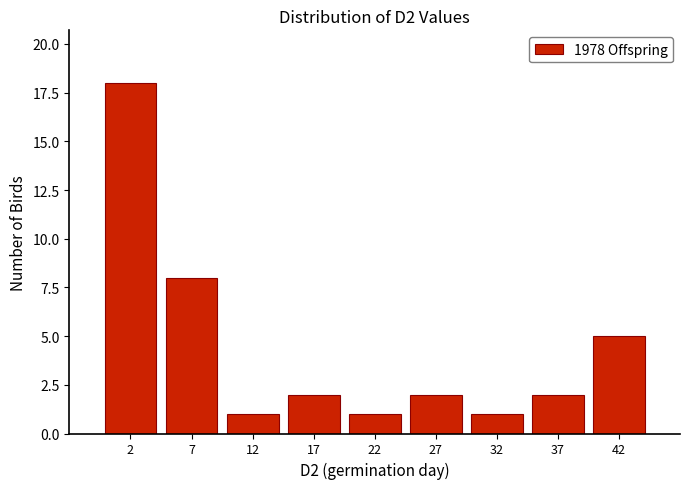

Reading left to right, list every bar in this chart as the range it spans on the x-axis followed by its height. The values are not printed on the chart, so give them approximately, as read against the axis.

0 to 5: 18
5 to 10: 8
10 to 15: 1
15 to 20: 2
20 to 25: 1
25 to 30: 2
30 to 35: 1
35 to 40: 2
40 to 45: 5